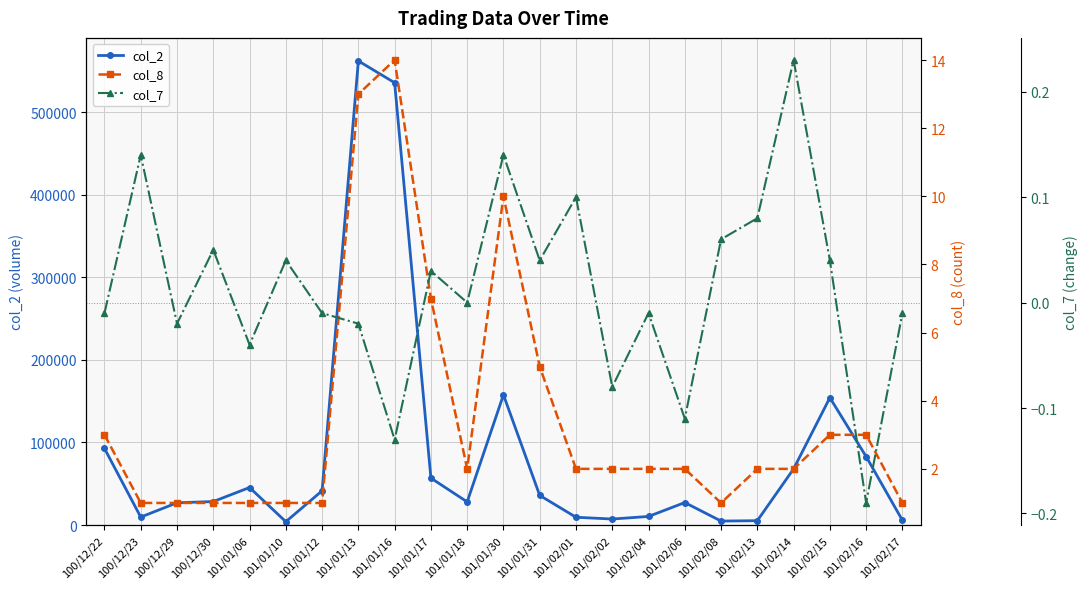

True or false: col_7 has more than 2 points higher than both neighbors.

True